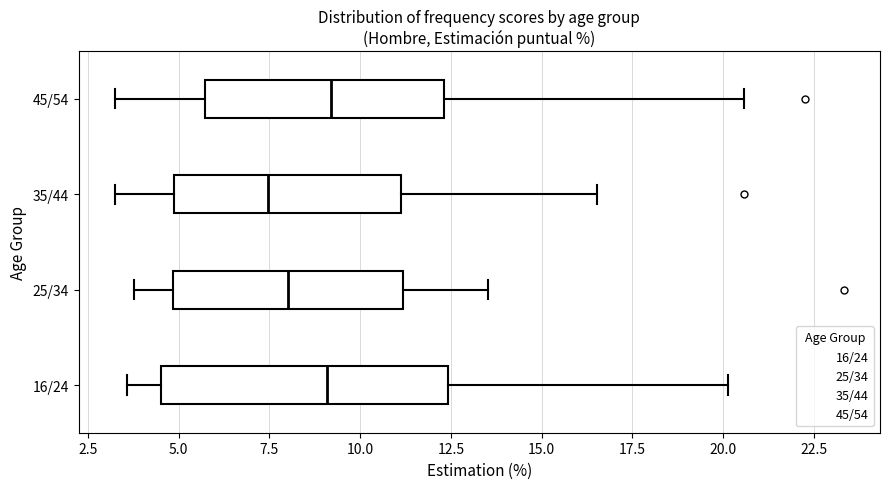

Comparing the boxes themselves (not the whiskers), which one is the widest?

16/24